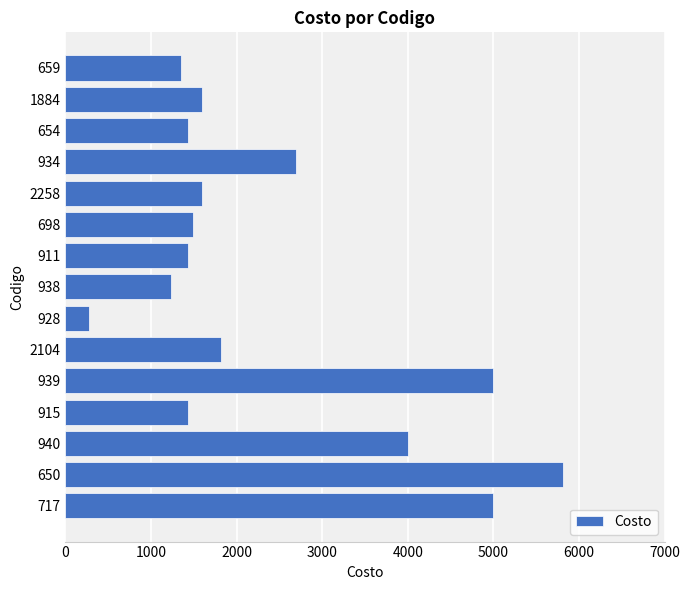

At which label is the value closest to 3040?

934